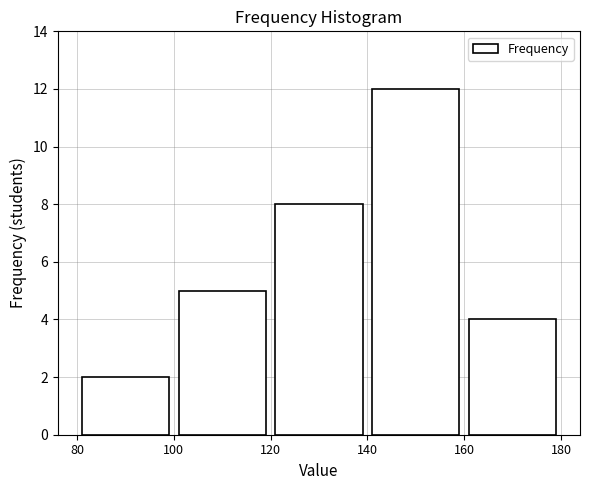

What is the height of the bar covering 140 to 160 on the x-axis? The values are not printed on the chart, so give them approximately, as read against the axis.

12